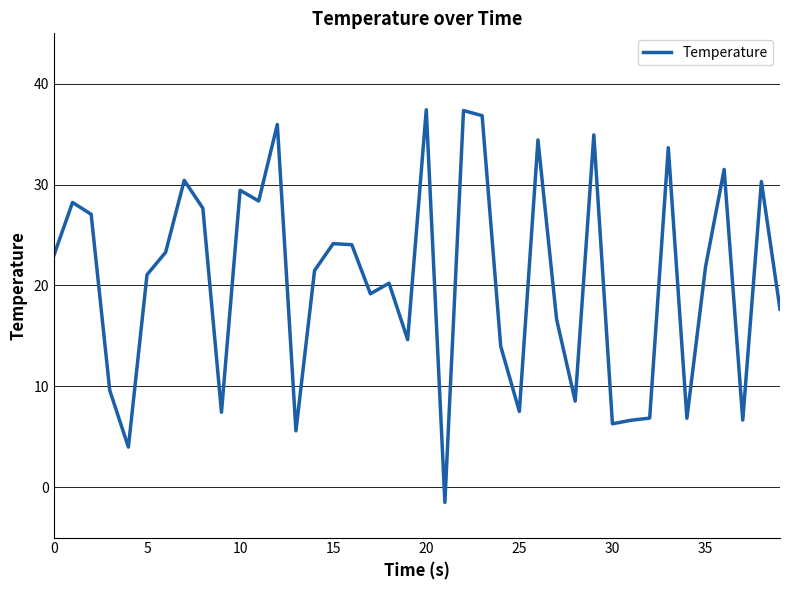

What is the greatest value displayed?

37.4